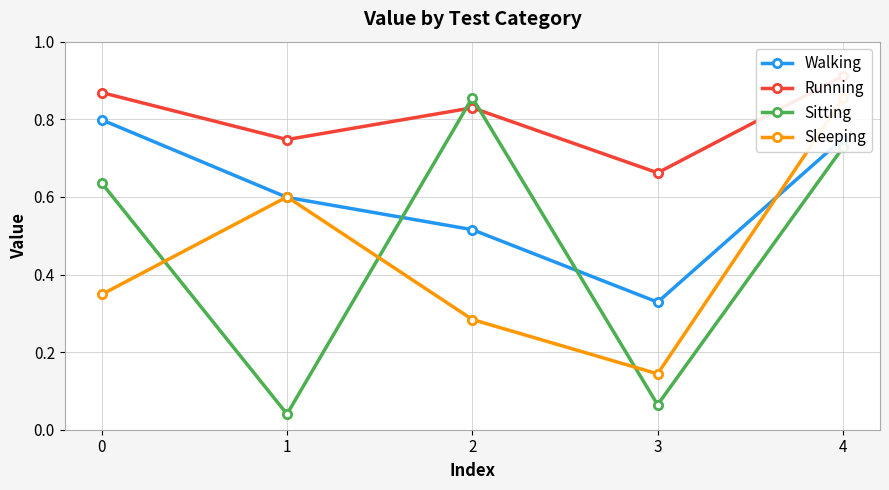

What is the lowest value of the Running series?

0.7